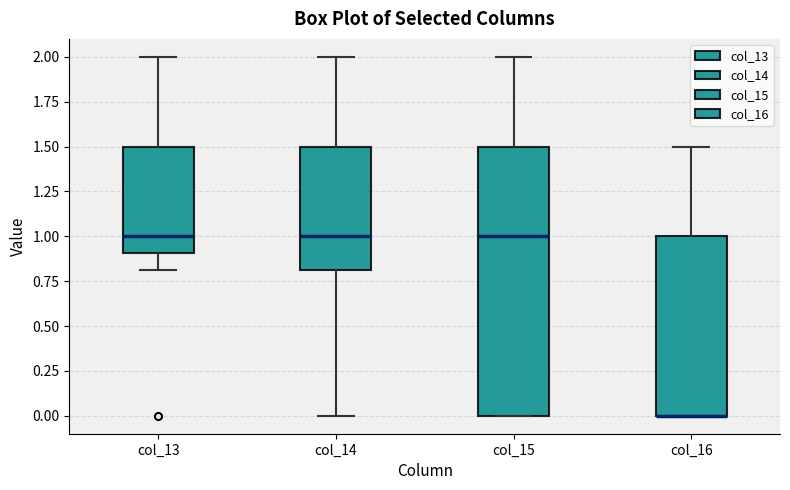

Reading left to right, transcribe this box plot: for each box, give where its median line is, the range the box spans, and where its two whiskers end, as read against the y-axis. The values are not printed on the chart, so give them approximately, as read against the axis.

col_13: median 1.0, box 0.9 to 1.5, whiskers 0.8 to 2.0
col_14: median 1.0, box 0.8 to 1.5, whiskers 0.0 to 2.0
col_15: median 1.0, box 0.0 to 1.5, whiskers 0.0 to 2.0
col_16: median 0.0 (drawn on the box's lower edge), box 0.0 to 1.0, whiskers 0.0 to 1.5